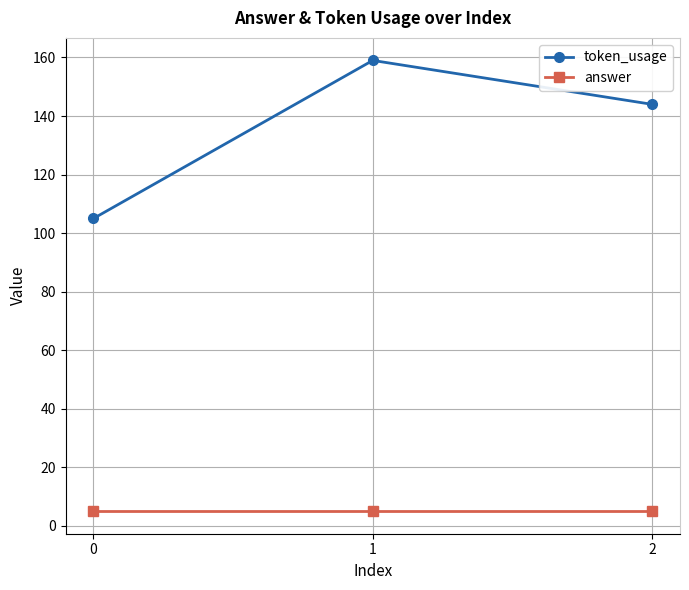

How many data points in token_usage are less than 144?

1